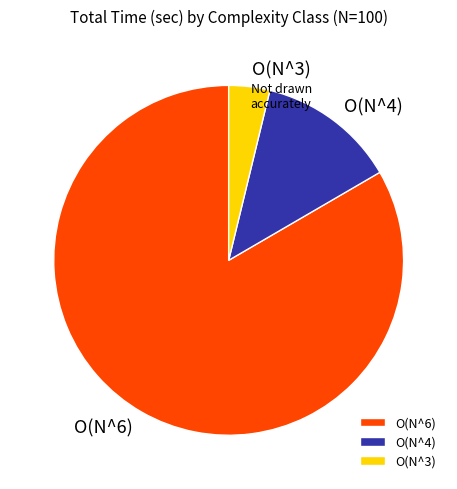

Do O(N^6) and O(N^3) together represent more than half of the pie?

Yes